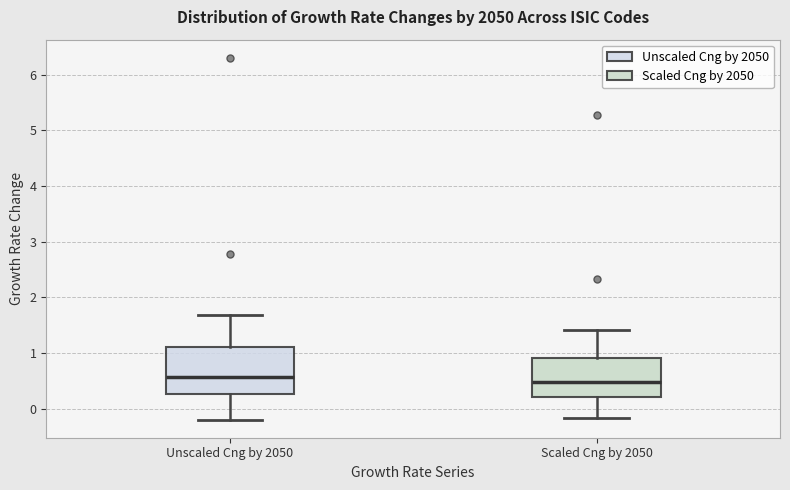

Where is the lower edge of the box for Scaled Cng by 2050 on the y-axis? The values are not printed on the chart, so give them approximately, as read against the axis.

0.2